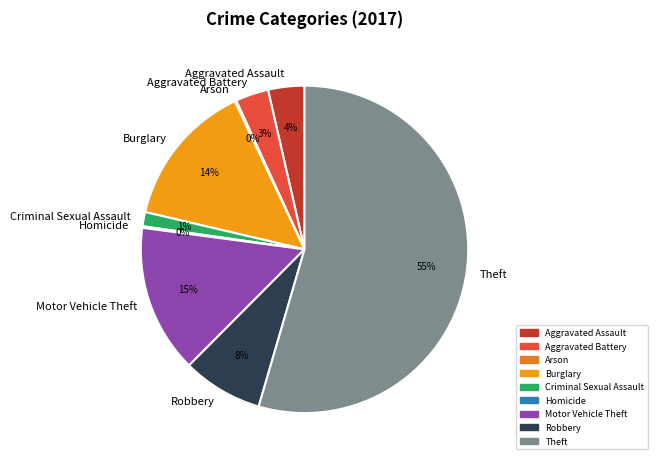

To the nearest percent, what is the average slice percentage?

11%